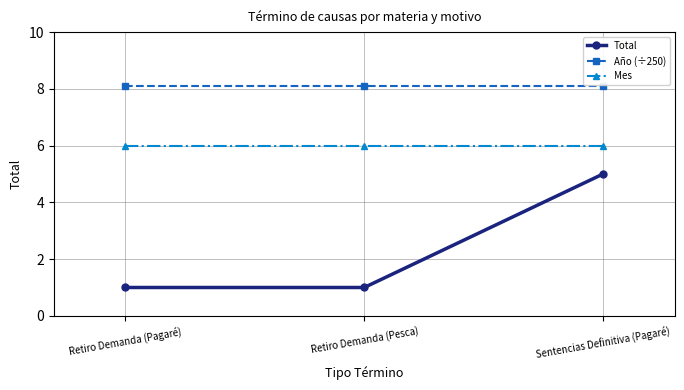

What is the minimum value shown in the chart?

1.0